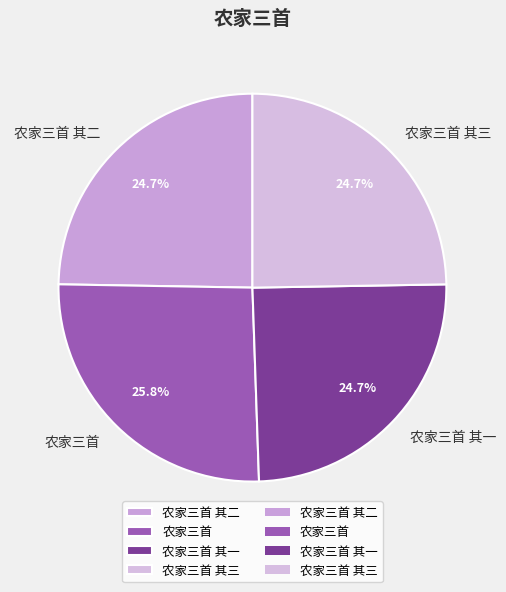

Which category has the biggest portion of the pie?

农家三首